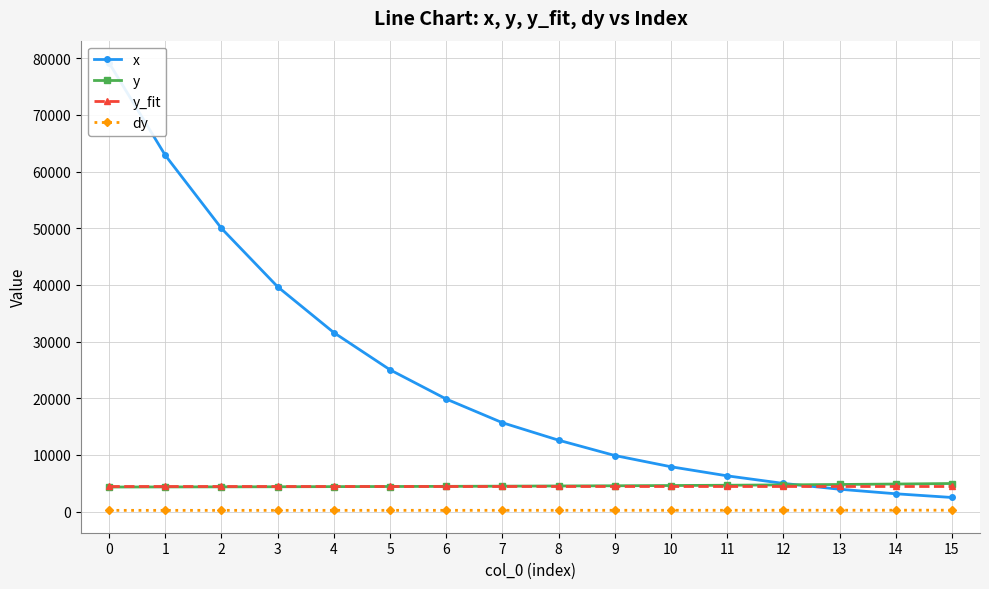

What are all the series names shown in the legend?

x, y, y_fit, dy